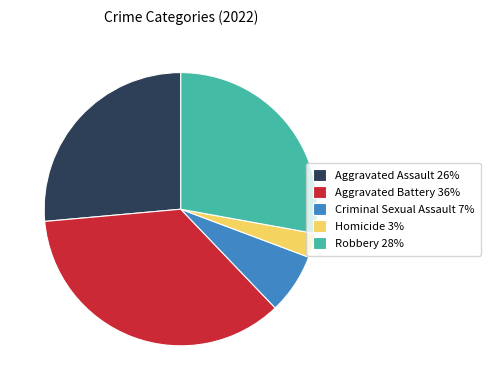

Which category has the smallest portion of the pie?

Homicide